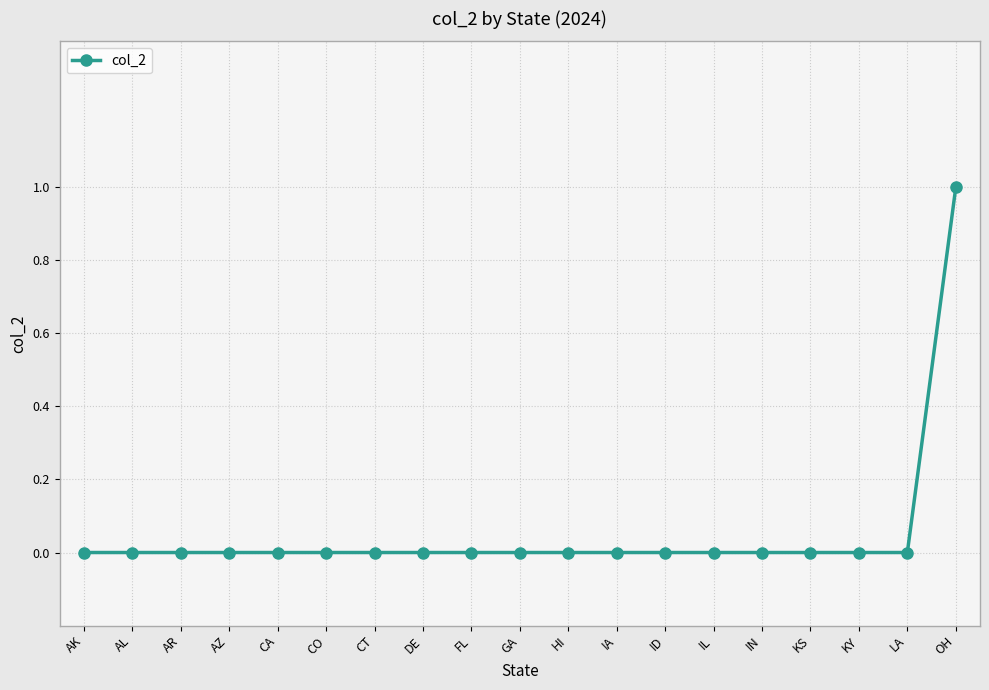

True or false: the data shows 0 at KY.

True